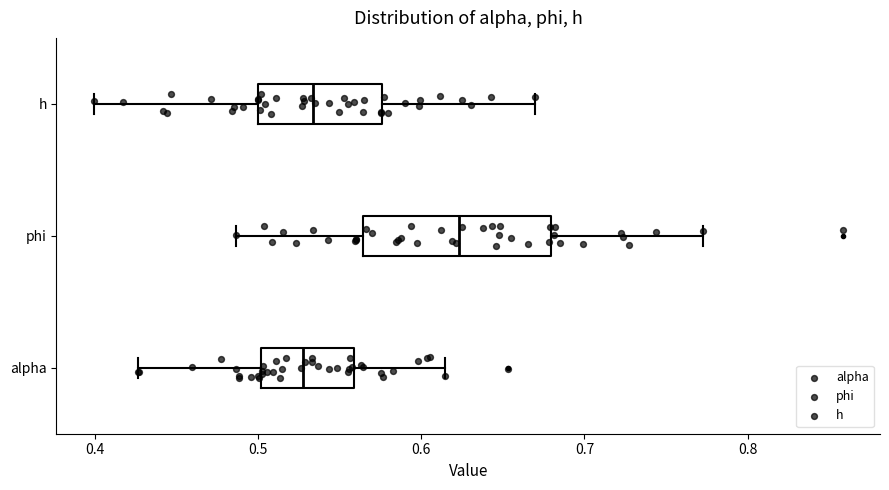

Which box is the widest, from its left edge to its right edge?

phi